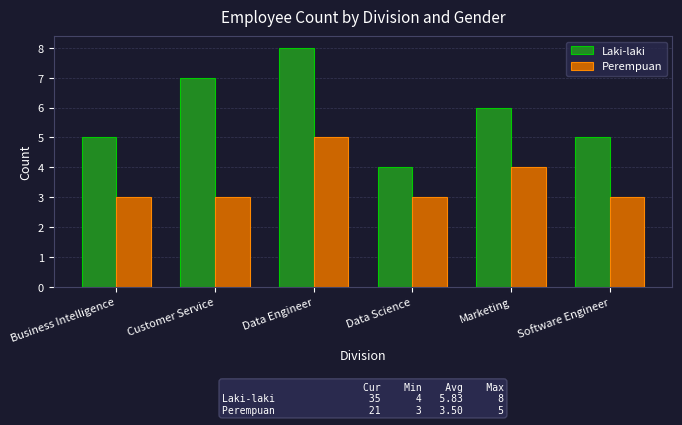

What is the greatest value displayed?

8